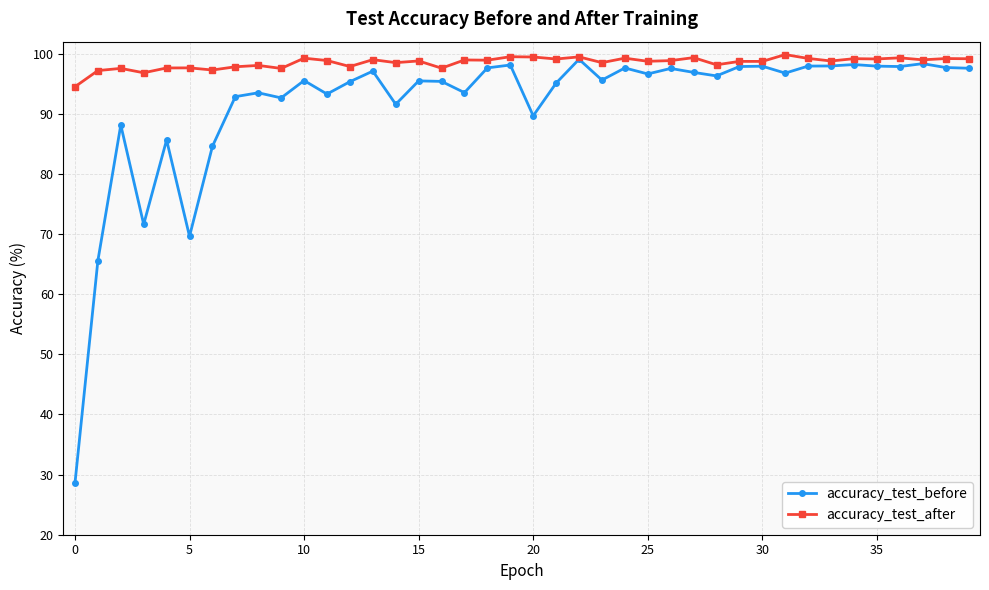

Rank the series by their average value, from lowest to highest.

accuracy_test_before, accuracy_test_after